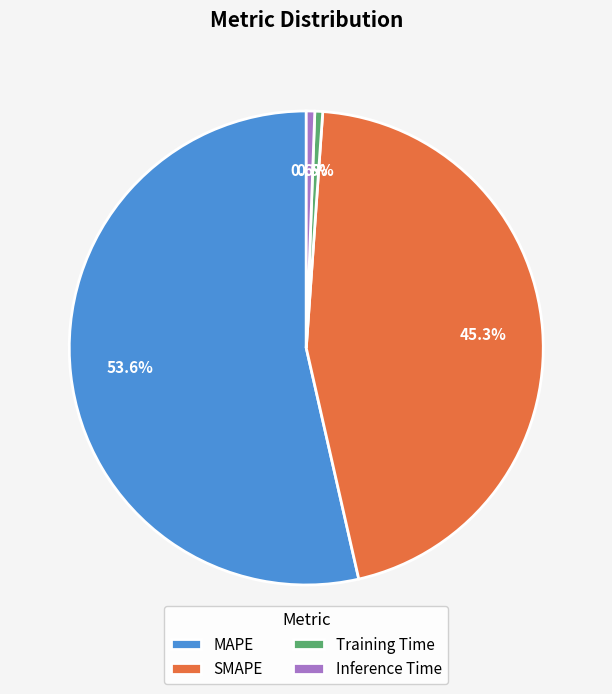

How many slices are in this pie chart?

4